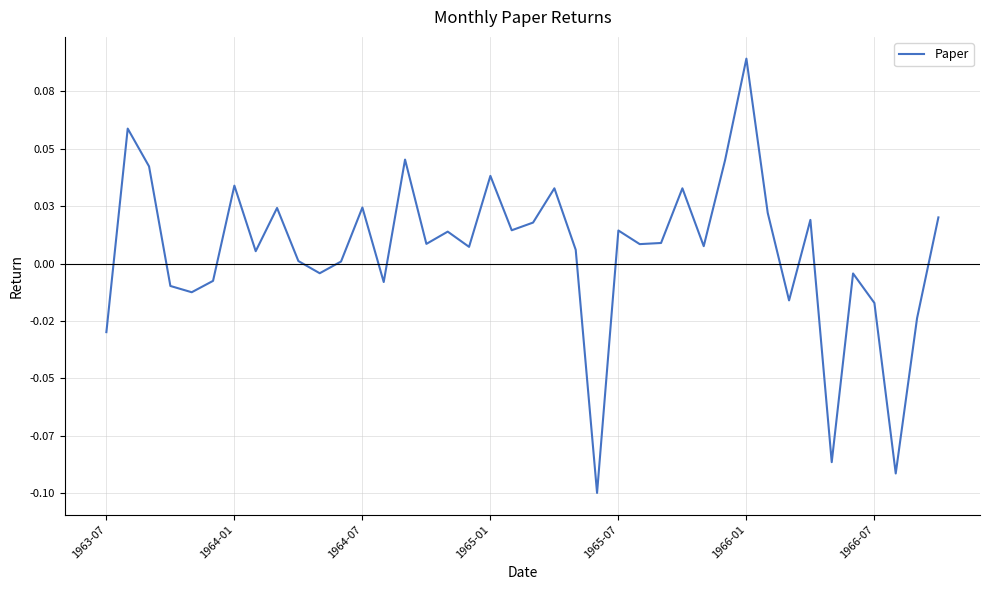

List the labels in order of value, smallest first.

23, 37, 34, 1963-07, 38, 36, 32, 1965-07, 1965-01, 13, 1966-01, 35, 10, 11, 9, 7, 22, 17, 28, 25, 15, 26, 16, 24, 19, 20, 33, 39, 31, 8, 12, 21, 27, 1966-07, 18, 1964-07, 29, 14, 1964-01, 30